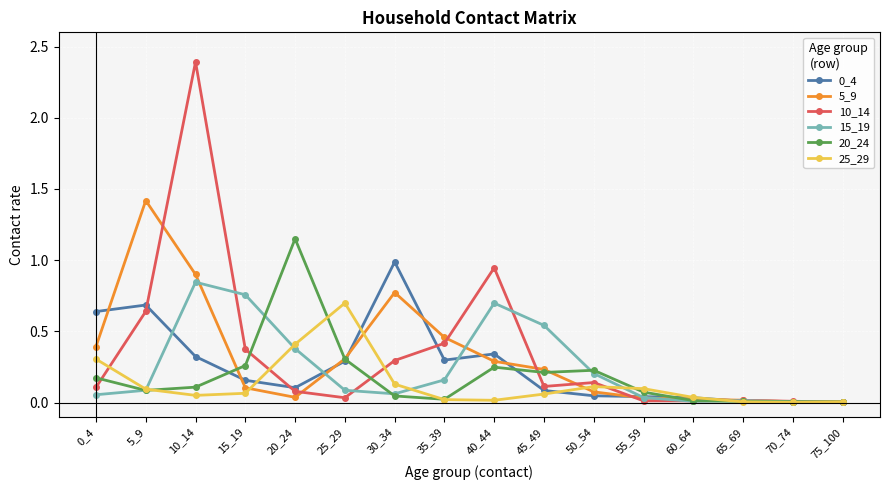

What is the total value across all series at 5_9?

3.0